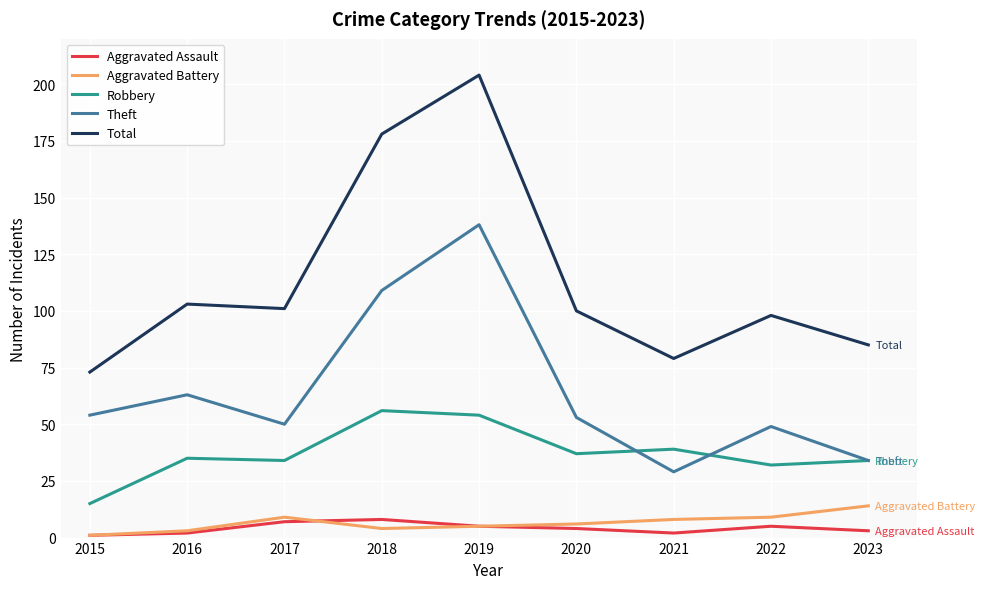

At how many categories does at least one series exceed 160?

2